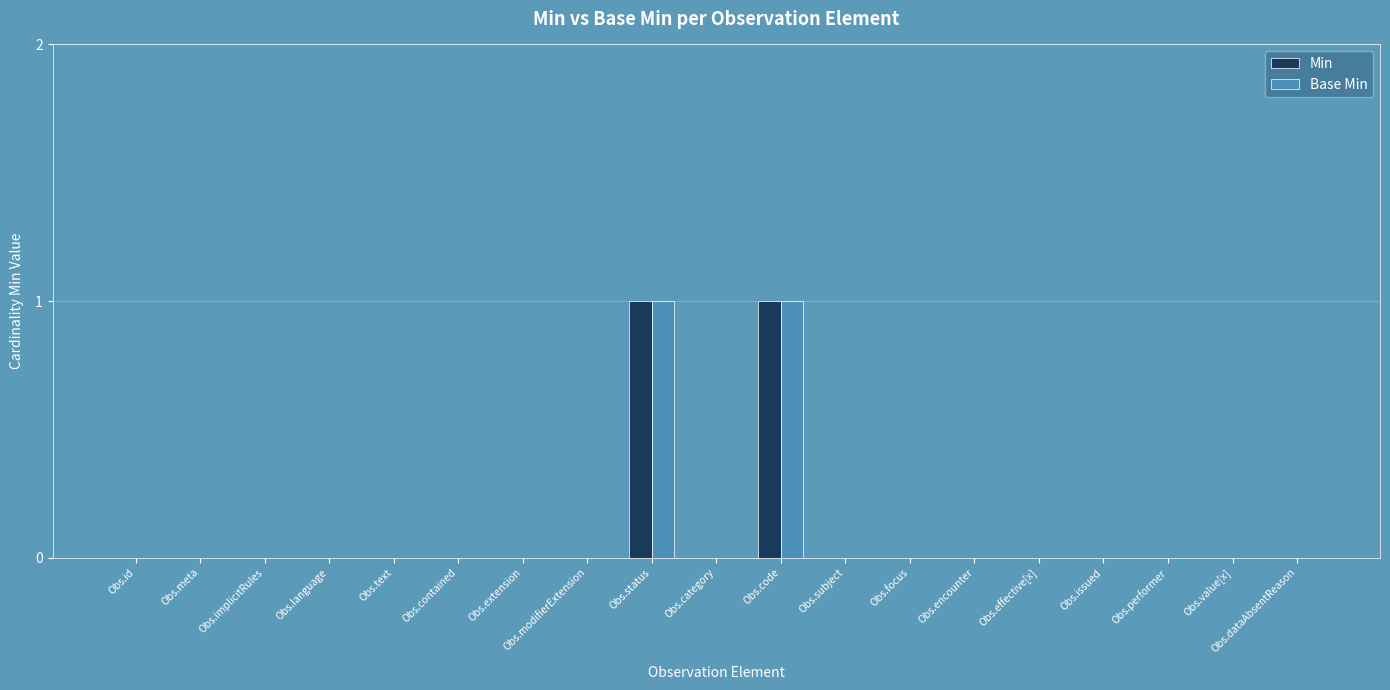

The Base Min series shows 0 at Obs.implicitRules. True or false?

True